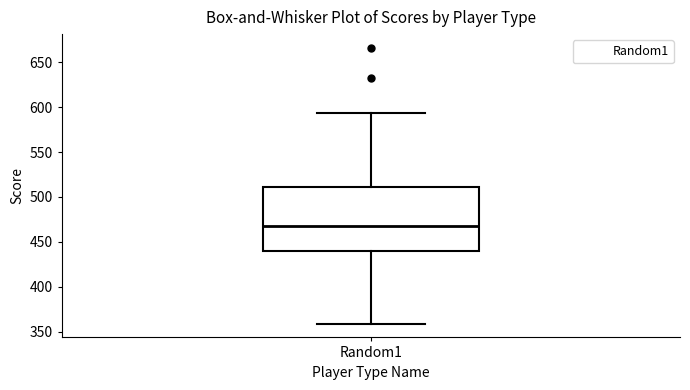

Read this box plot against the y-axis: the position of the median line, the range covered by the box, and the ends of both whiskers. The values are not printed on the chart, so give them approximately, as read against the axis.

median 470, box 440 to 510, whiskers 360 to 595